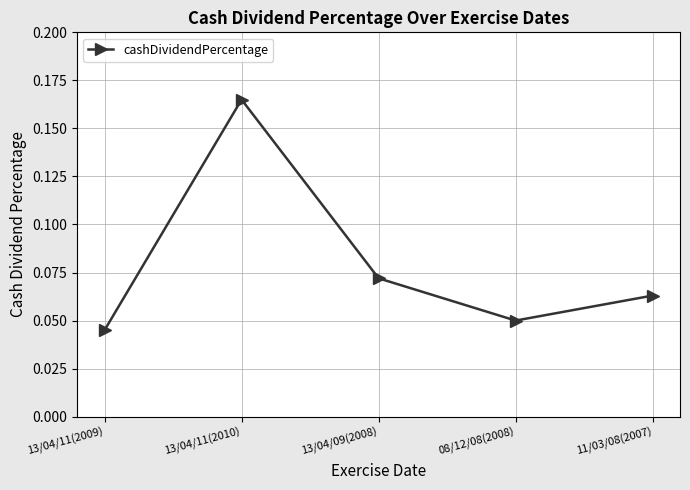

What is the label of the 5th point from the left?

11/03/08(2007)